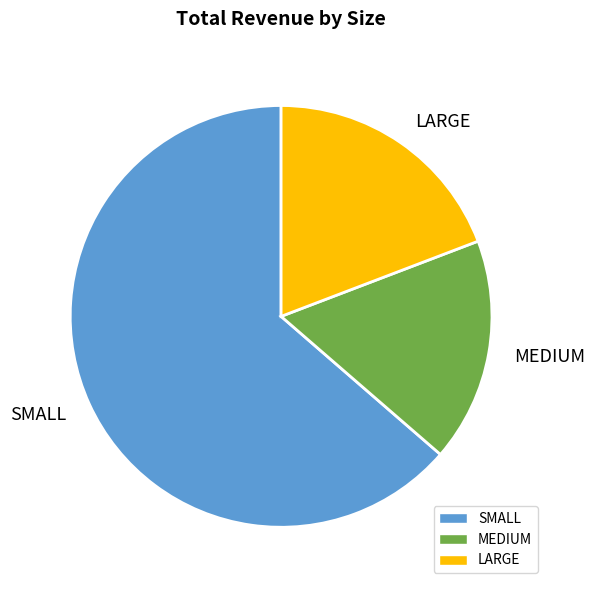

Does MEDIUM represent more than half of the total?

No